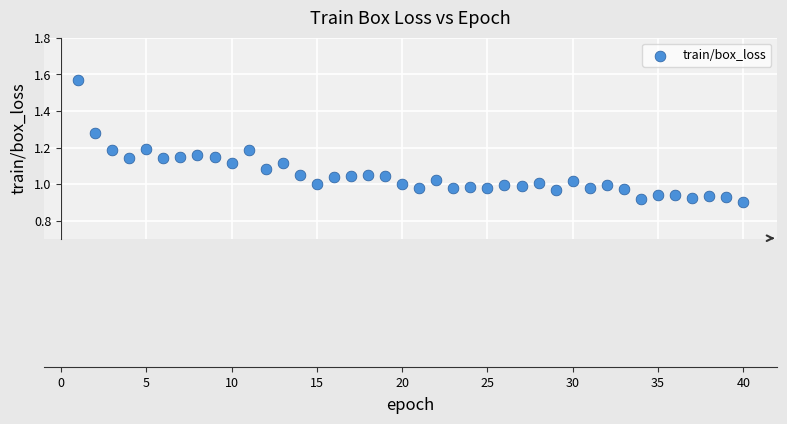

What is the range of X values (max minus min)?

39.0